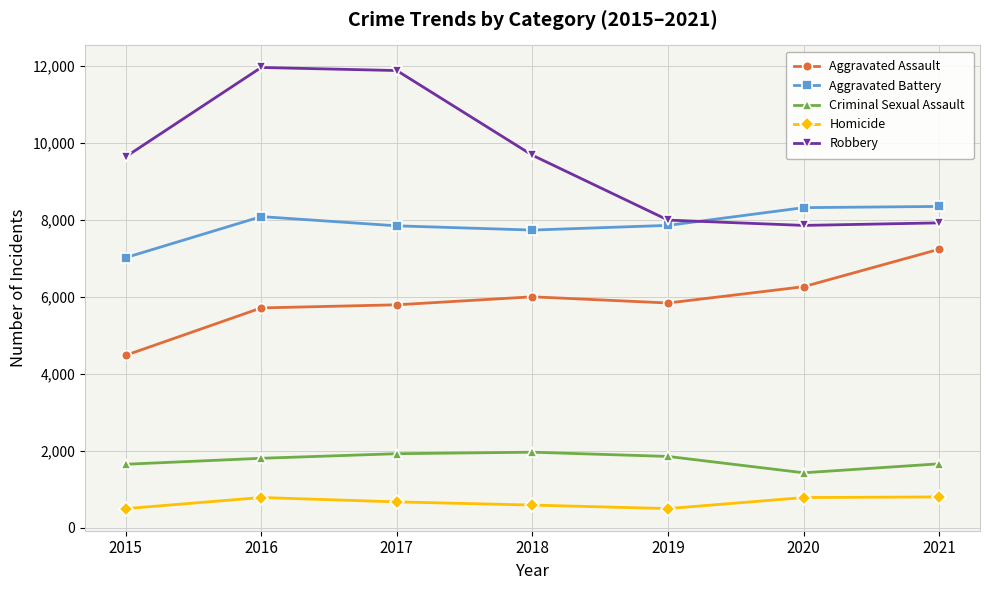

True or false: Criminal Sexual Assault has a value of 2255 at 2020.

False